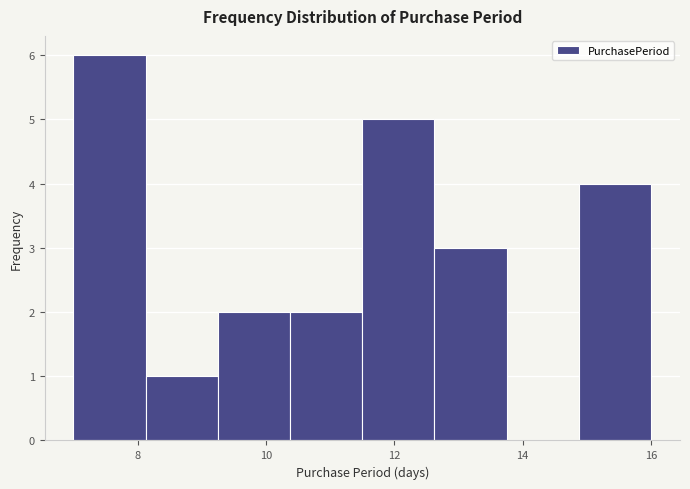

How tall is the bar that spans 12.6 to 13.8 on the x-axis? Neither the bar edges nor the heights are printed on the chart, so give them approximately, as read against the axes.

3